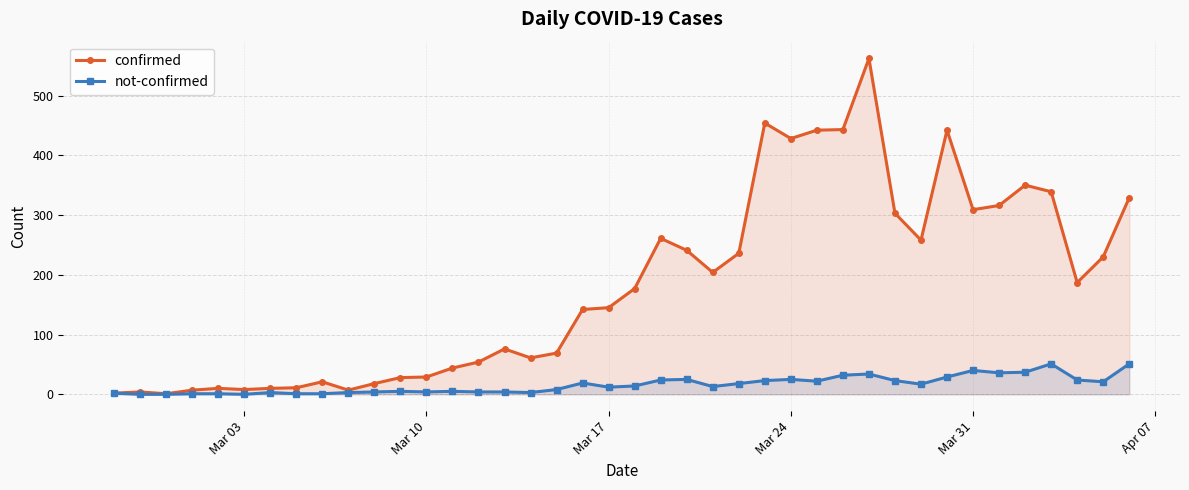

How many categories are shown in the chart?

40